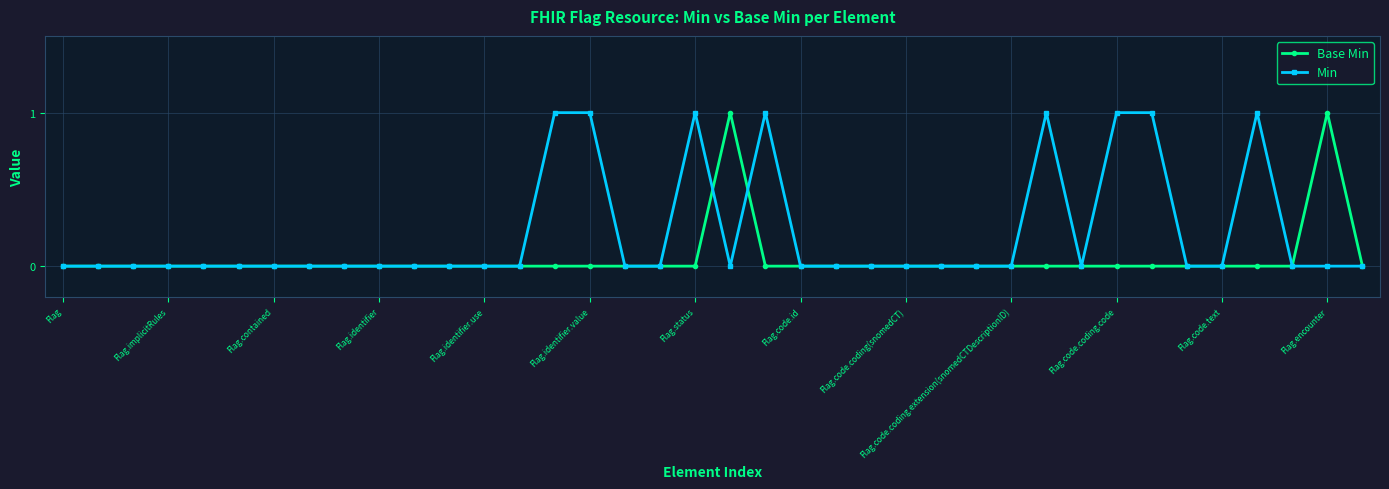

What is the difference between the maximum and minimum values in the Base Min series?

1